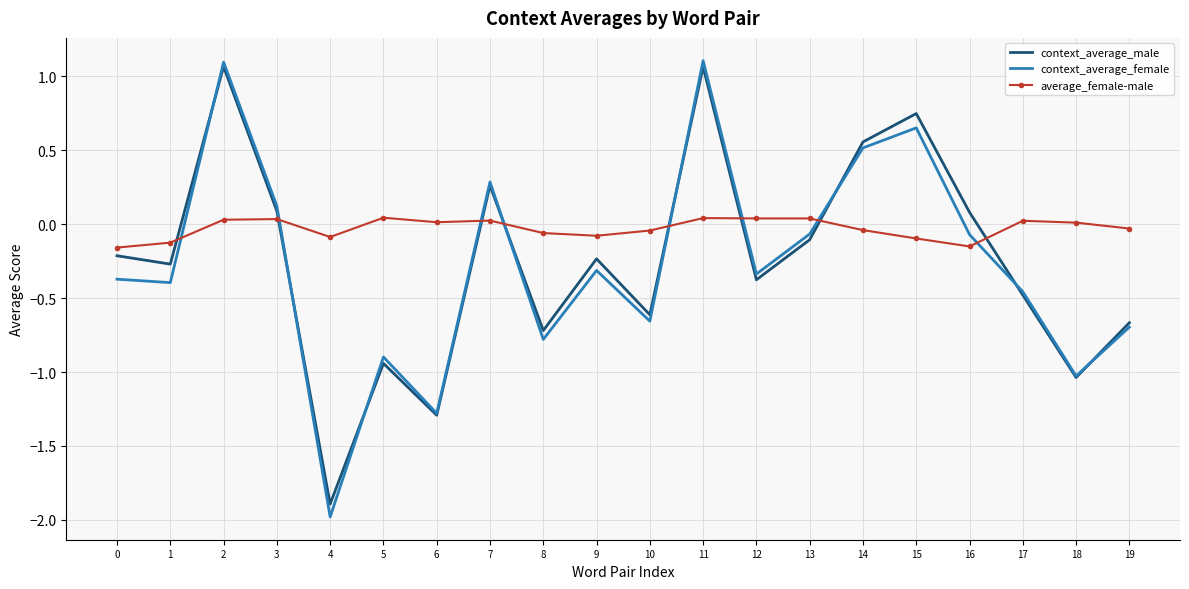

How many values in context_average_female are below zero?

14